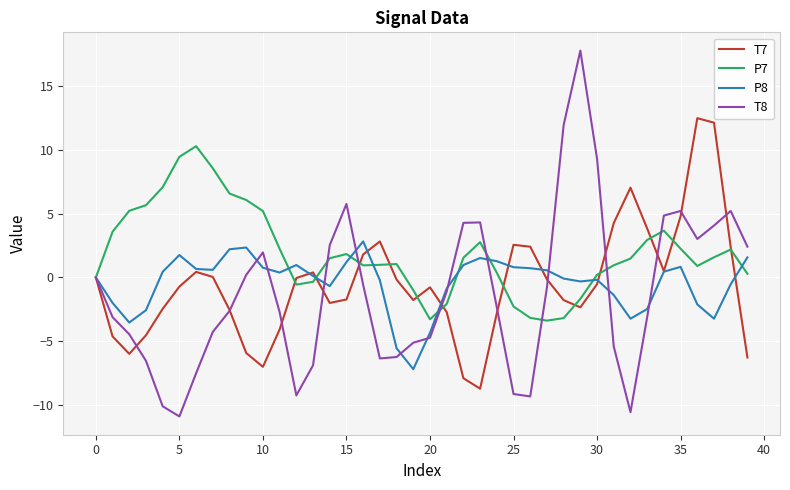

What is the greatest value displayed?

17.8